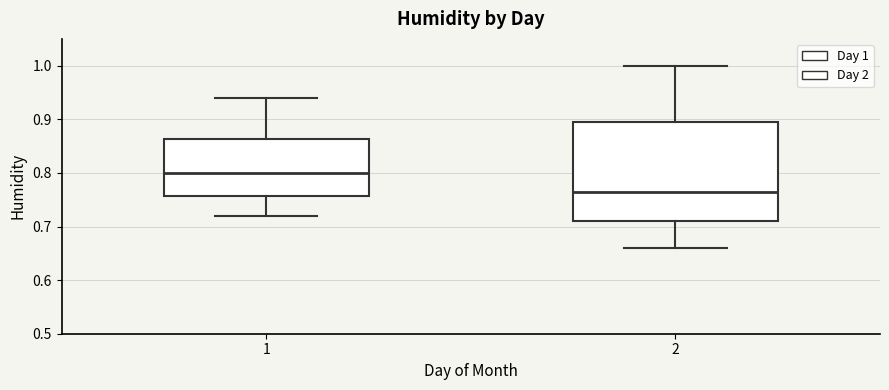

Comparing the boxes themselves (not the whiskers), which one is the tallest?

2